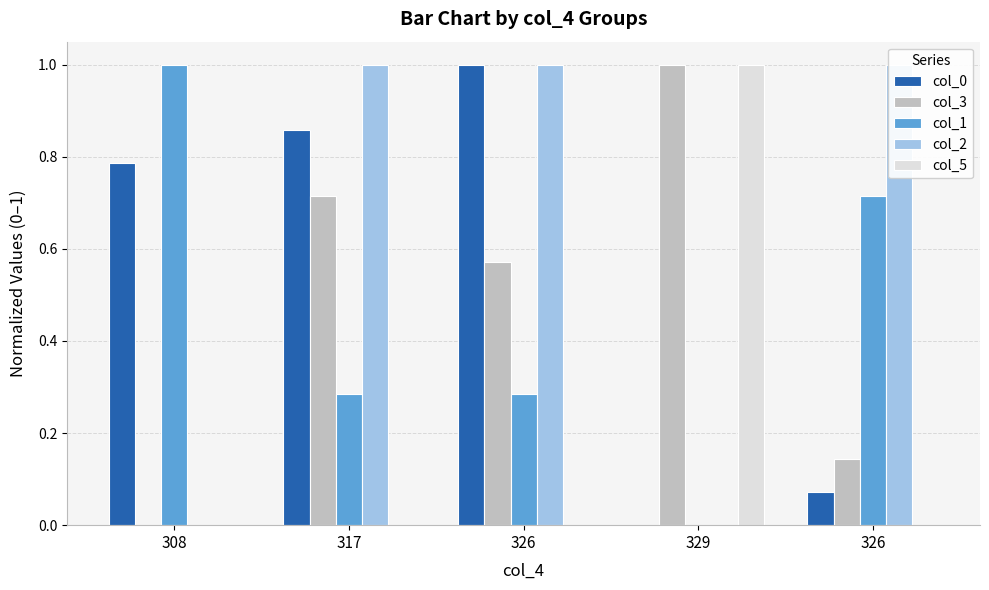

What is the total value across all series at 317?

2.9